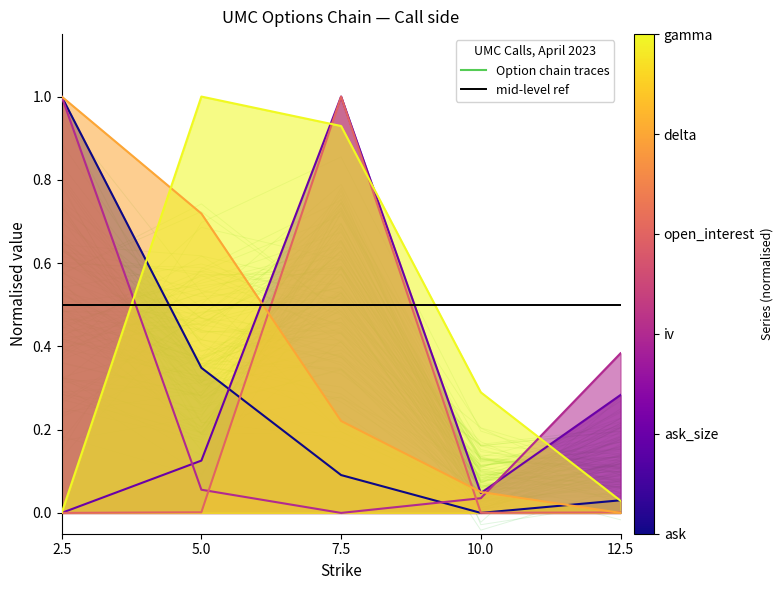

After their last crossing, which series has the higher values: ask_size or iv?

iv